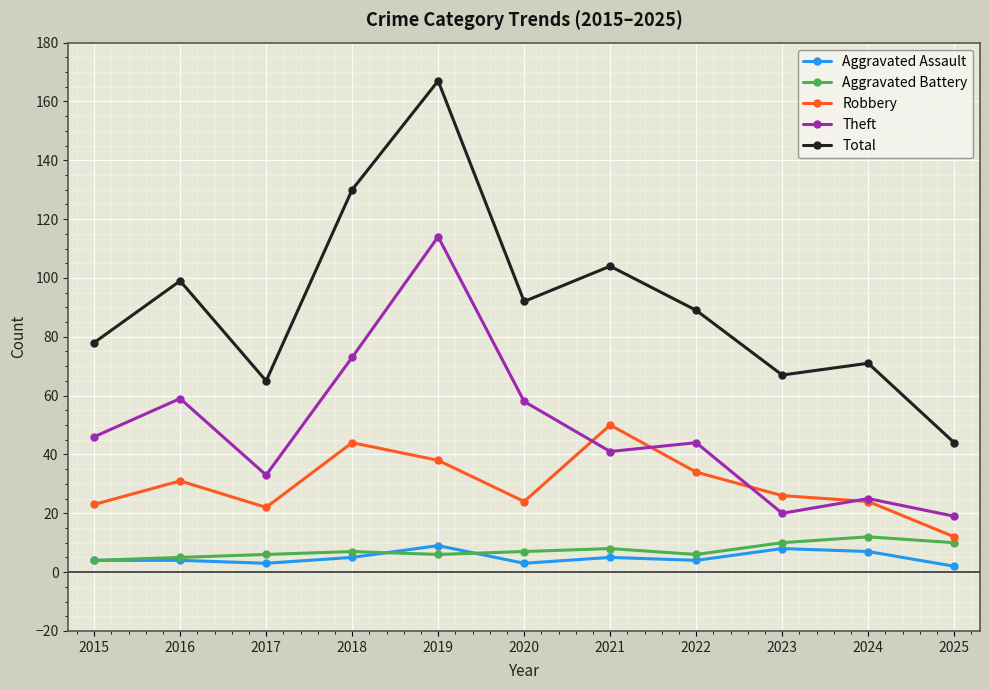

True or false: Aggravated Assault and Theft intersect in this chart.

False